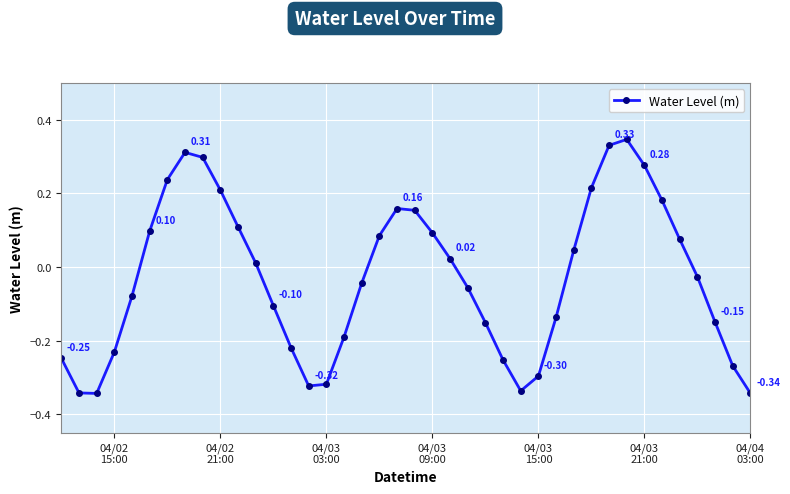

What is the sum of all values?

-1.2